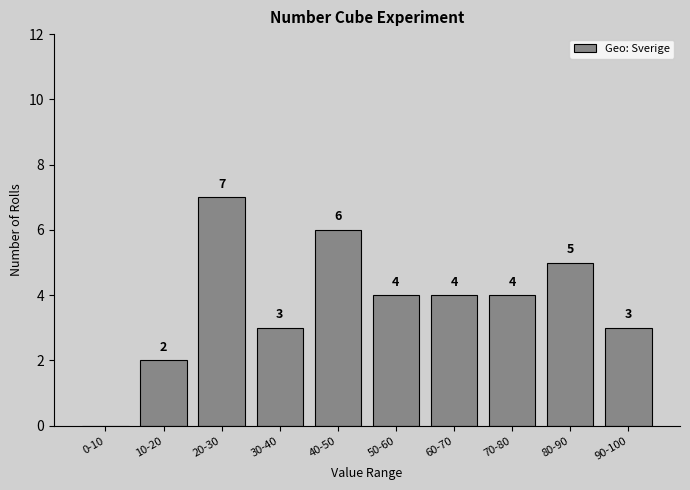

Reading left to right, extract all data points from this chart.

0-10=0	10-20=2	20-30=7	30-40=3	40-50=6	50-60=4	60-70=4	70-80=4	80-90=5	90-100=3